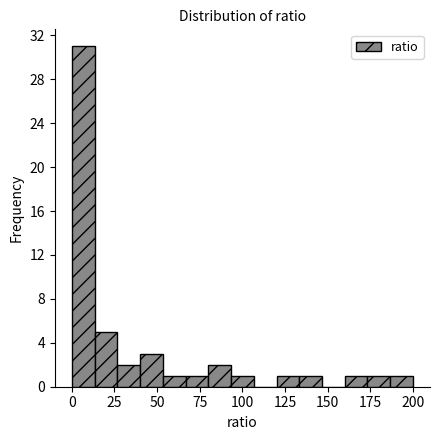

Around what value on the x-axis is the tallest bar? Give the approximate position of its centre, as read against the axis.

5